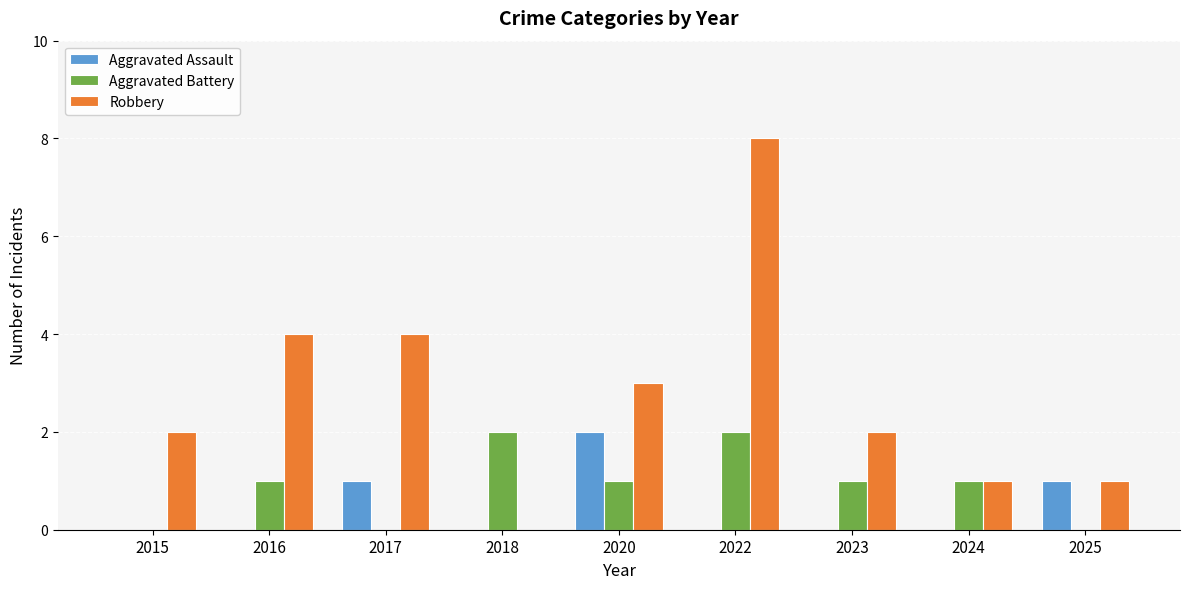

Which category has the highest value across all series?

2022